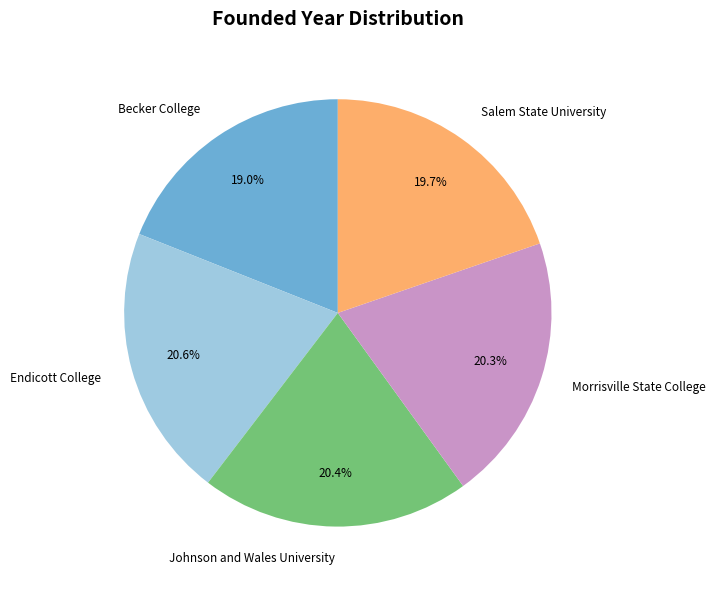

Does any single category account for the majority?

No